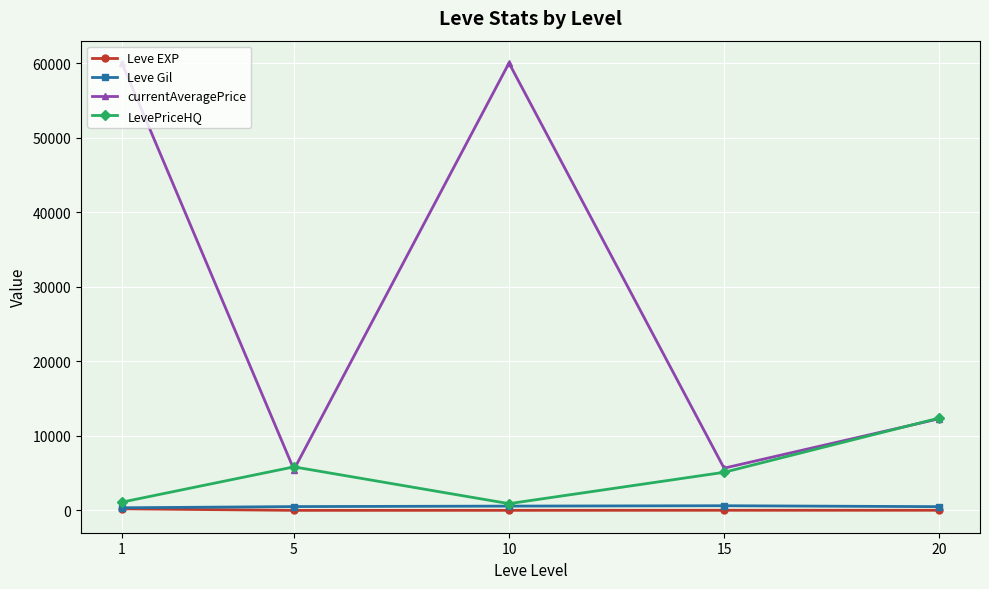

In LevePriceHQ, how many points are higher than both neighbors (excluding endpoints)?

1